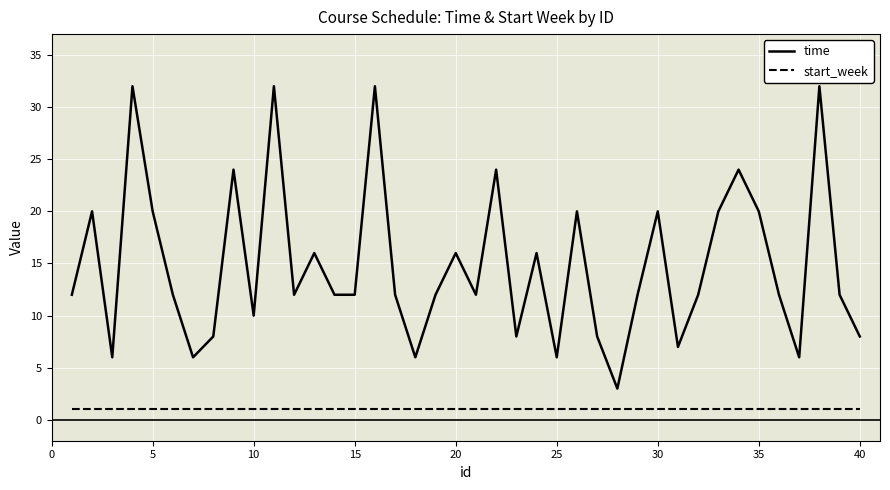

What is the highest value of the time series?

32